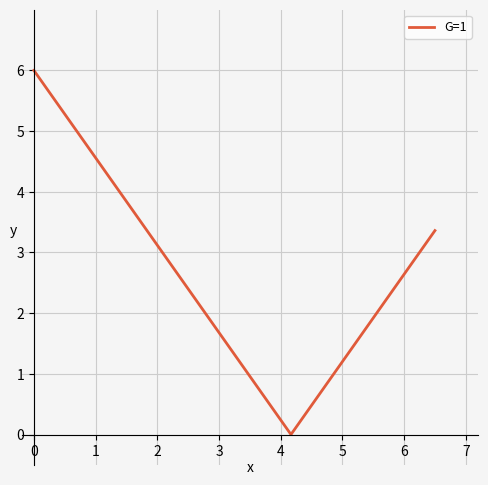

What is the difference between the maximum and minimum values?

6.0